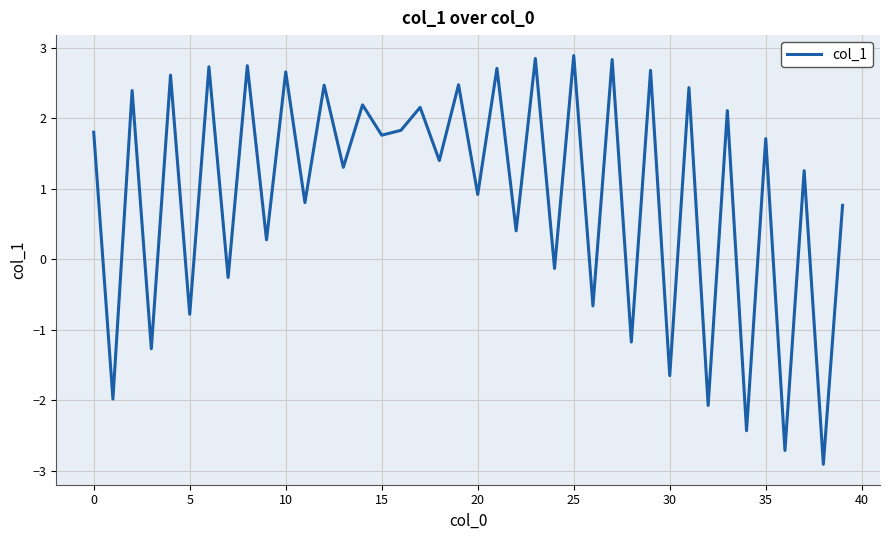

How many series are shown in this chart?

1